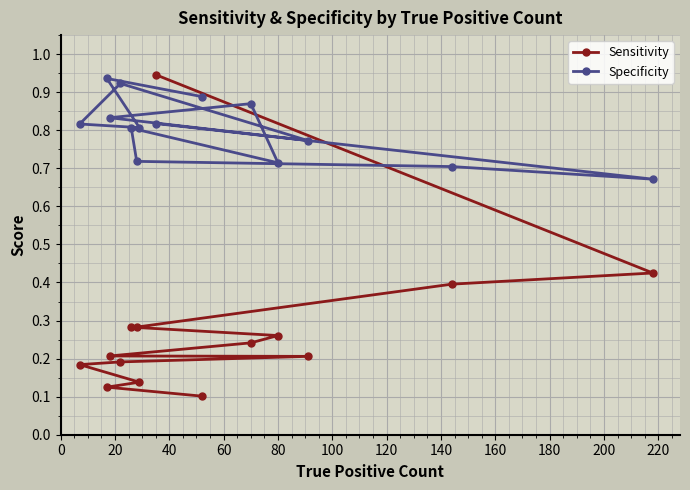

Which series has the widest spread of values?

Sensitivity